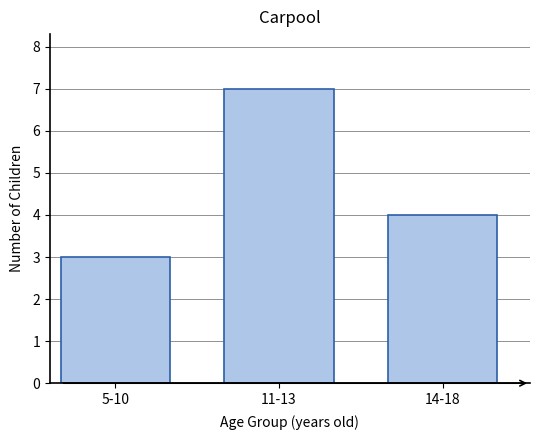

Reading right to left, list all the values displayed in this chart.

14-18=4	11-13=7	5-10=3